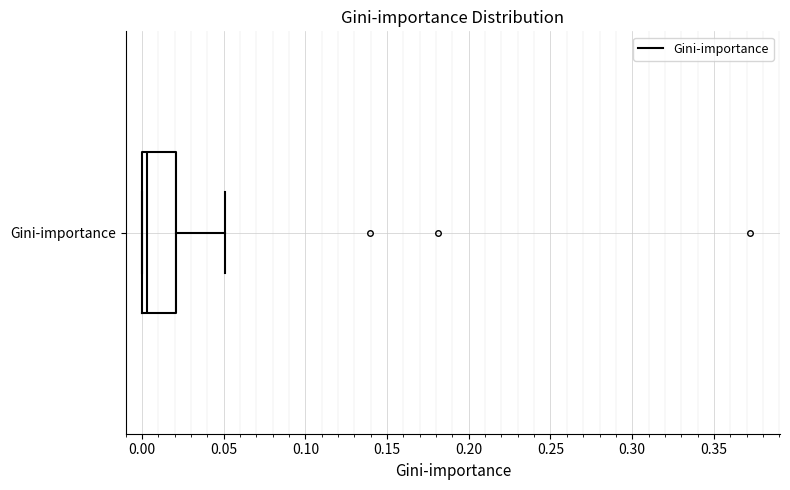

Read this box plot against the x-axis: the position of the median line, the range covered by the box, and the ends of both whiskers. The values are not printed on the chart, so give them approximately, as read against the axis.

median 0.005, box 0.000 to 0.020, whiskers 0.000 to 0.050